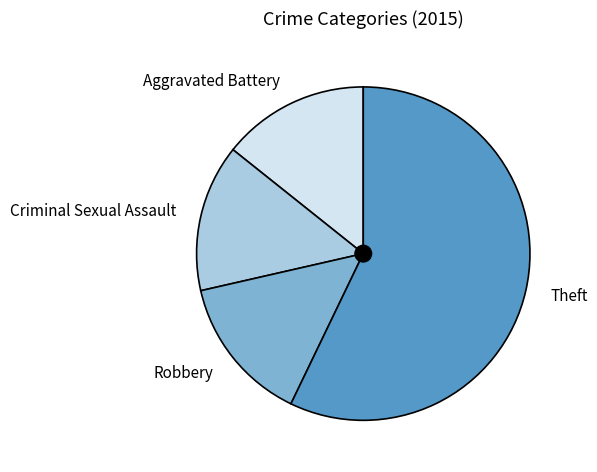

Is it true that Robbery is 2% of the pie?

False